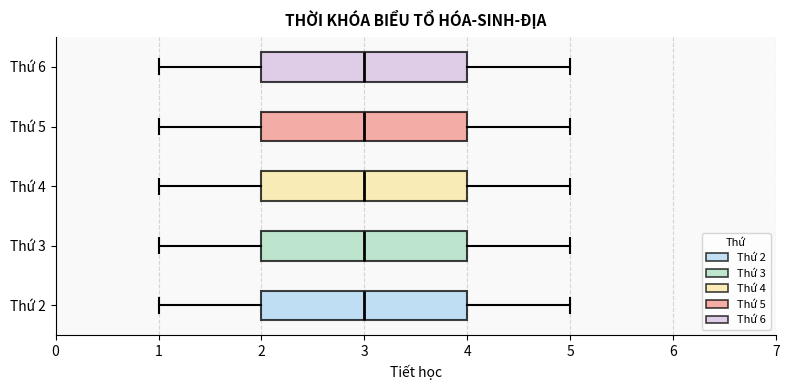

Where does the left whisker of the box for Thứ 3 end on the x-axis? The values are not printed on the chart, so give them approximately, as read against the axis.

1